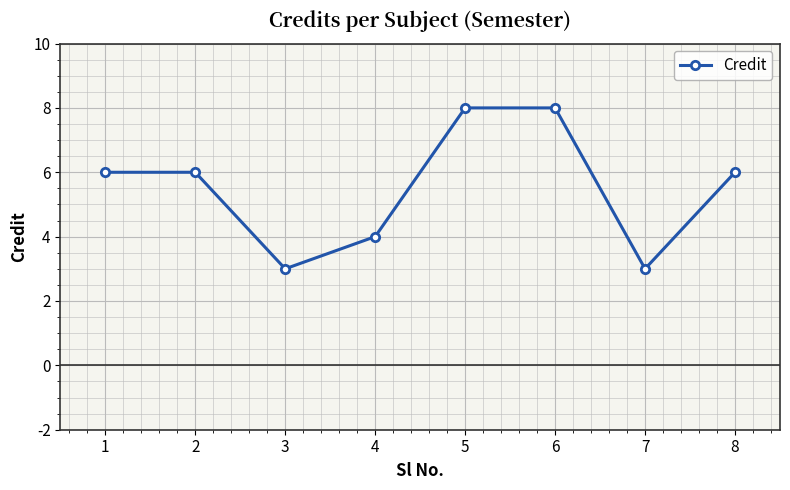

What is the difference between the maximum and minimum values?

5